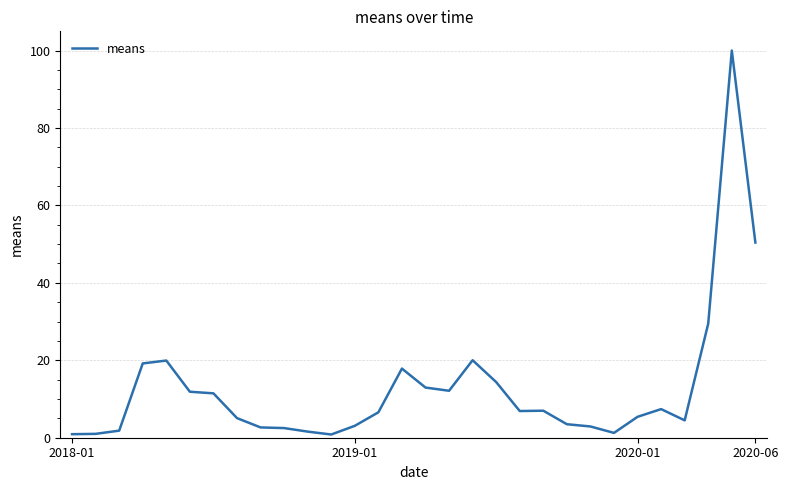

Does the chart have visible grid lines?

Yes